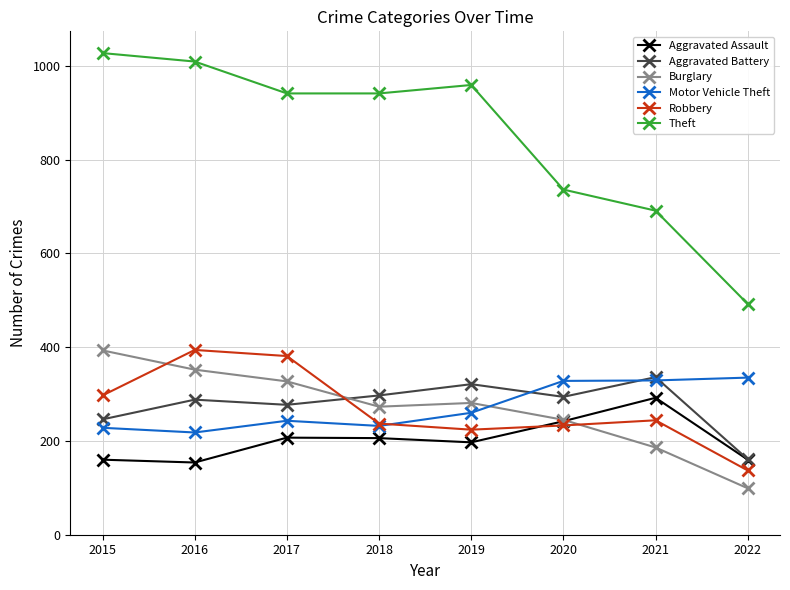

What is the sum of the Robbery values at 2021 and 2020?

477